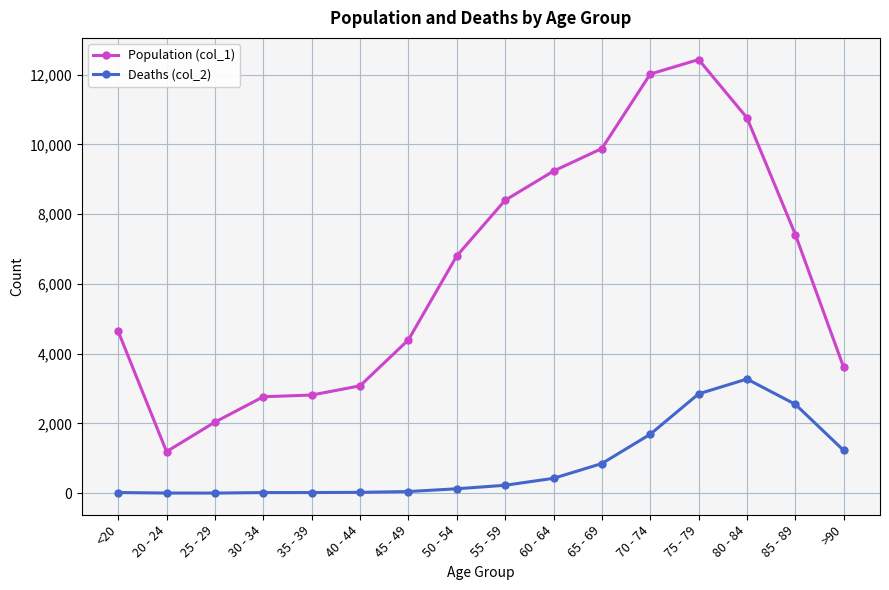

True or false: Deaths (col_2) and Population (col_1) intersect in this chart.

False